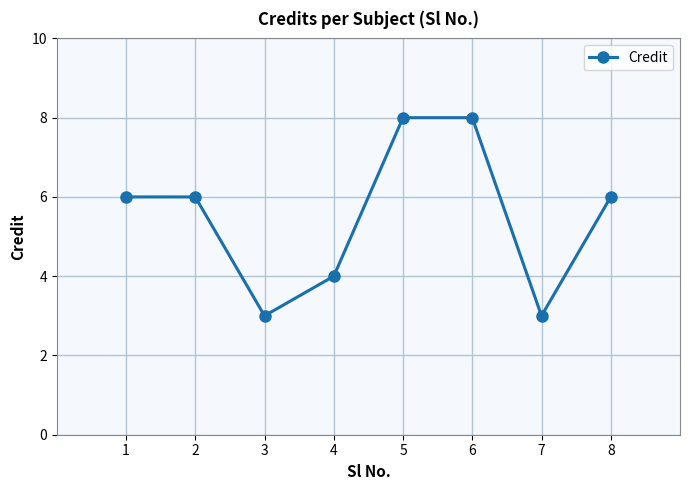

What is the smallest value displayed?

3